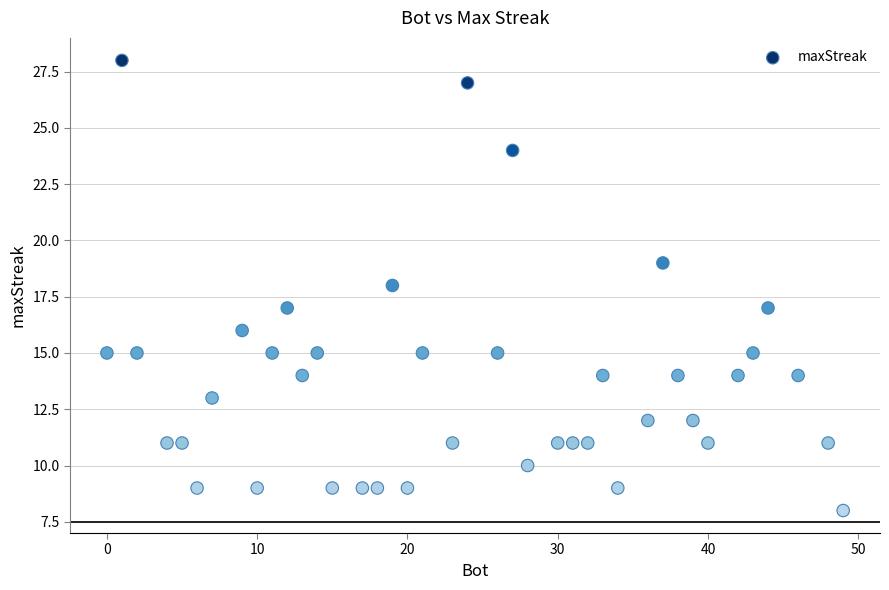

What is the range of X values (max minus min)?

49